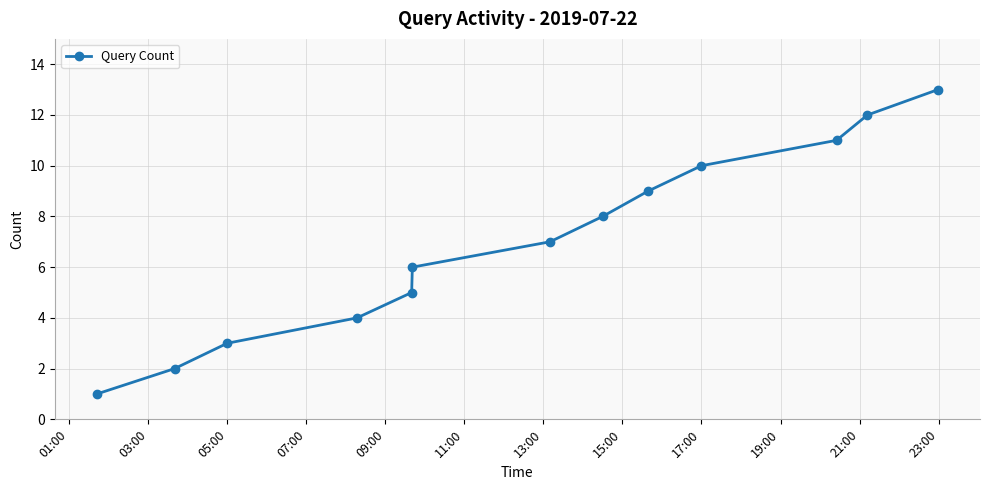

True or false: the data has more than 2 interior local peaks.

False